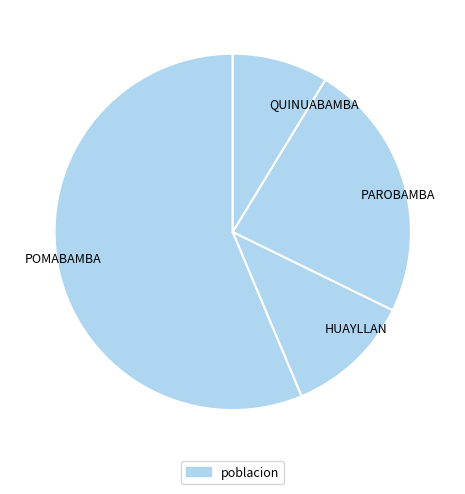

What is the largest slice in the pie chart?

POMABAMBA